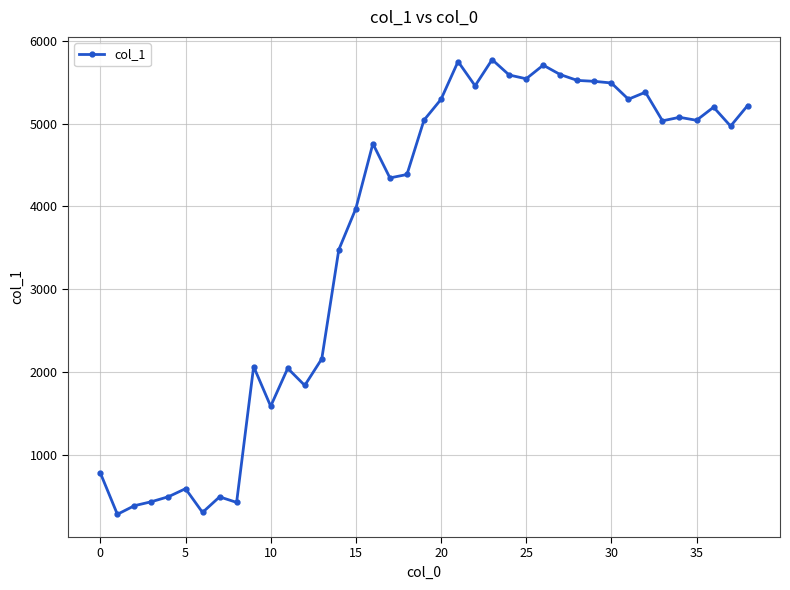

Count the number of categories in the chart.

39